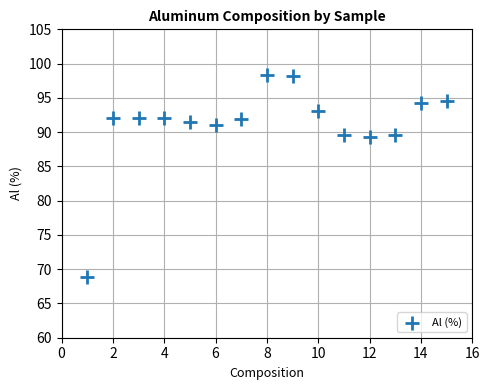

What is the range of X values (max minus min)?

14.0